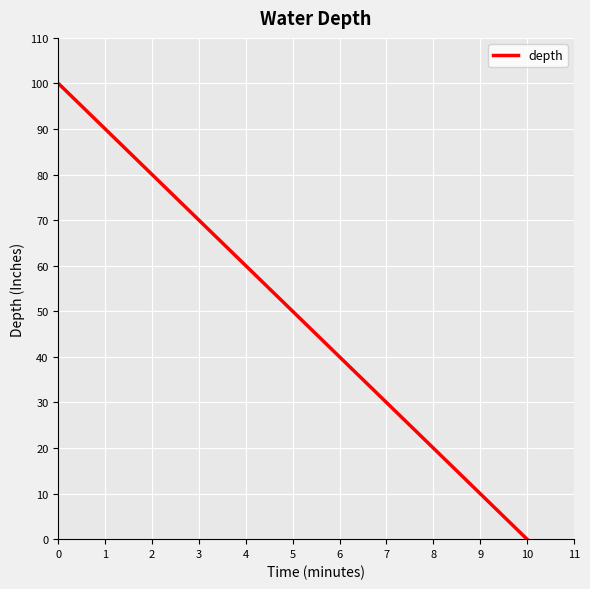

What is the ratio of the value at 8 to the value at 6?

0.5